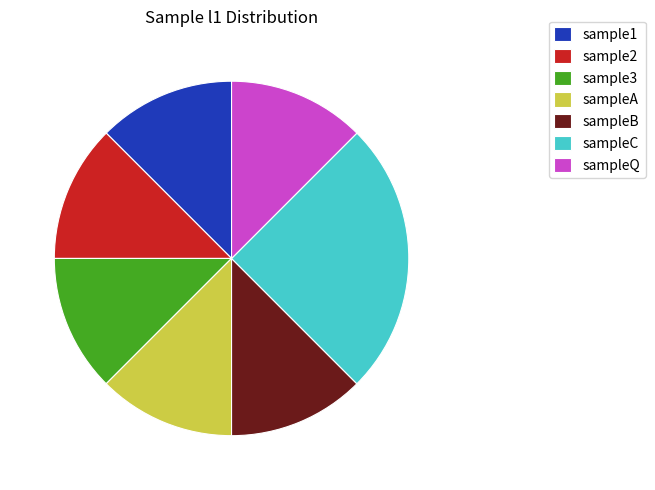

Approximately how many times larger is the value at sampleB compared to sample2?

1.0